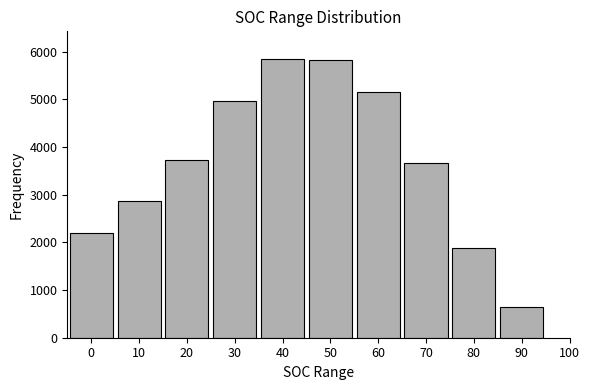

What is the greatest value displayed?

5846